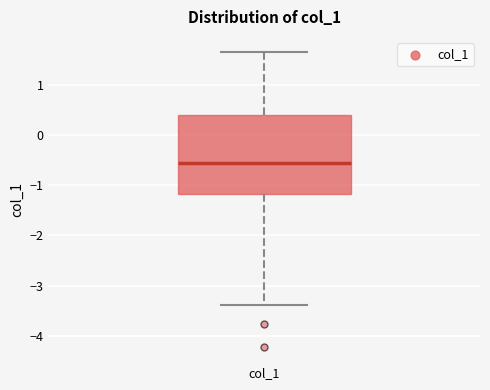

Transcribe this box plot: give where the median line is, the range the box spans, and where the two whiskers end, as read against the y-axis. The values are not printed on the chart, so give them approximately, as read against the axis.

median -0.6, box -1.2 to 0.4, whiskers -3.4 to 1.7